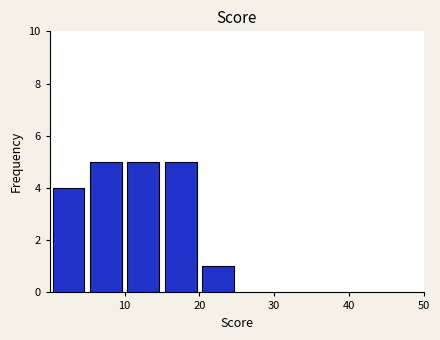

Reading left to right, transcribe this chart: for each bar, give the range it covers on the x-axis and its height. The values are not printed on the chart, so give them approximately, as read against the axis.

0 to 5: 4
5 to 10: 5
10 to 15: 5
15 to 20: 5
20 to 25: 1